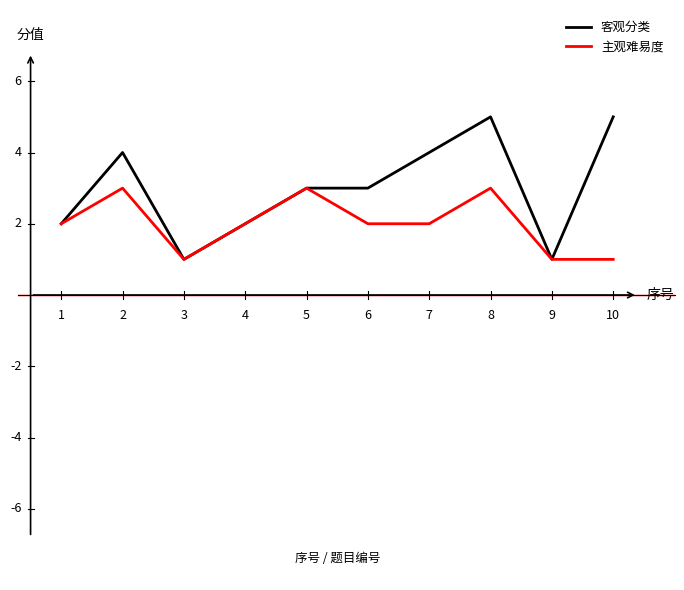

Rank the series by their average value, from lowest to highest.

主观难易度, 客观分类